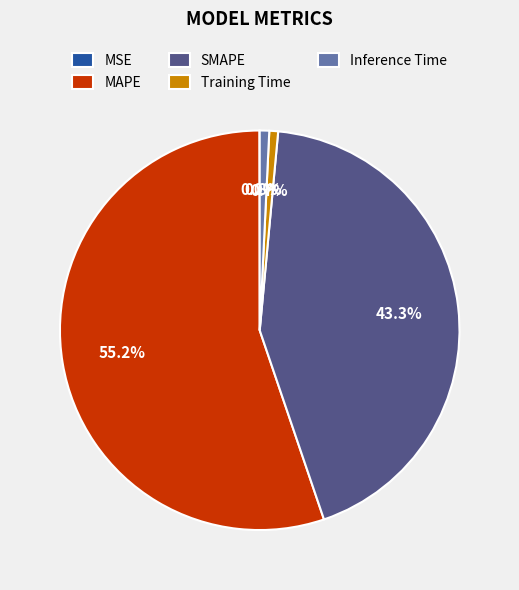

What is the majority slice?

MAPE